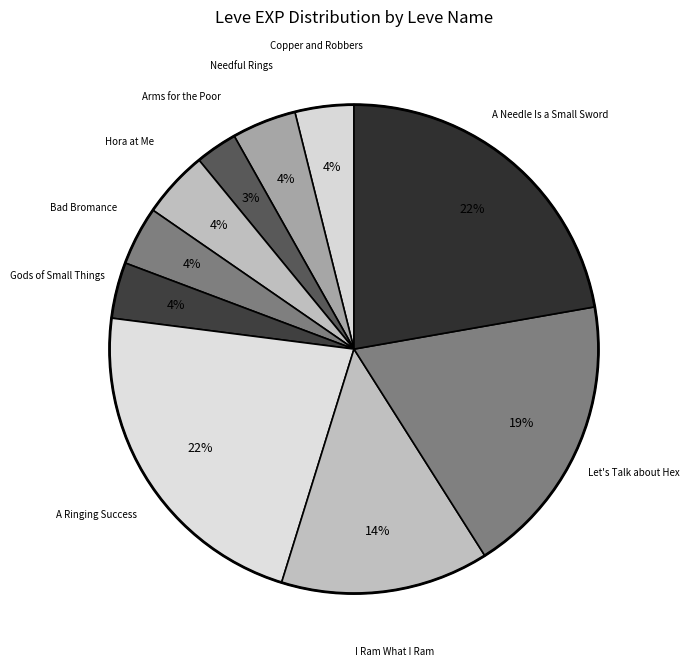

To the nearest percent, what is the difference between the largest and smallest slice percentages?

19%